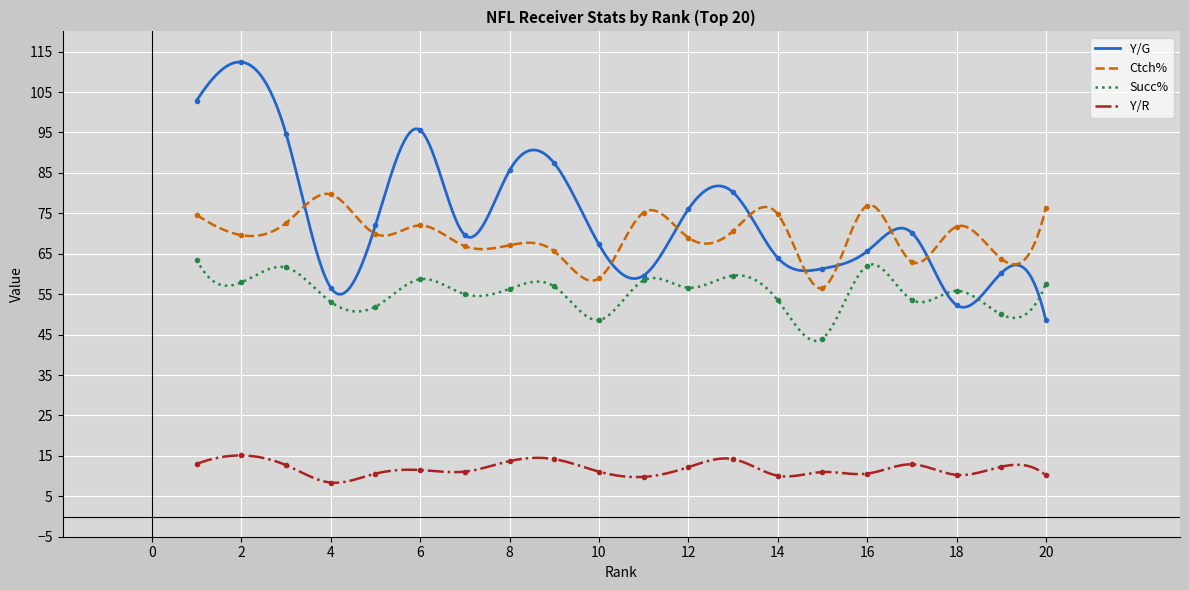

Reading right to left, list all the values displayed in this chart.

Y/G: 20=48.5	19=60.2	18=52.3	17=70.2	16=65.6	15=61.3	14=64.0	13=80.2	12=76.0	11=59.6	10=67.3	9=87.4	8=85.6	7=69.6	6=95.6	5=72.0	4=56.6	3=94.7	2=112.4	1=102.9
Ctch%: 20=76.4	19=63.8	18=71.7	17=63.0	16=76.9	15=56.5	14=74.8	13=70.6	12=69.0	11=75.2	10=58.9	9=65.6	8=67.1	7=66.9	6=72.0	5=69.9	4=79.7	3=72.6	2=69.6	1=74.6
Succ%: 20=57.5	19=50.0	18=55.8	17=53.6	16=62.0	15=44.0	14=53.5	13=59.6	12=56.6	11=58.4	10=48.6	9=56.9	8=56.3	7=55.0	6=58.7	5=51.9	4=53.1	3=61.6	2=57.9	1=63.5
Y/R: 20=10.2	19=12.3	18=10.3	17=12.9	16=10.6	15=11.0	14=10.1	13=14.2	12=12.2	11=9.8	10=11.1	9=14.2	8=13.7	7=11.1	6=11.5	5=10.6	4=8.4	3=12.7	2=15.1	1=13.0